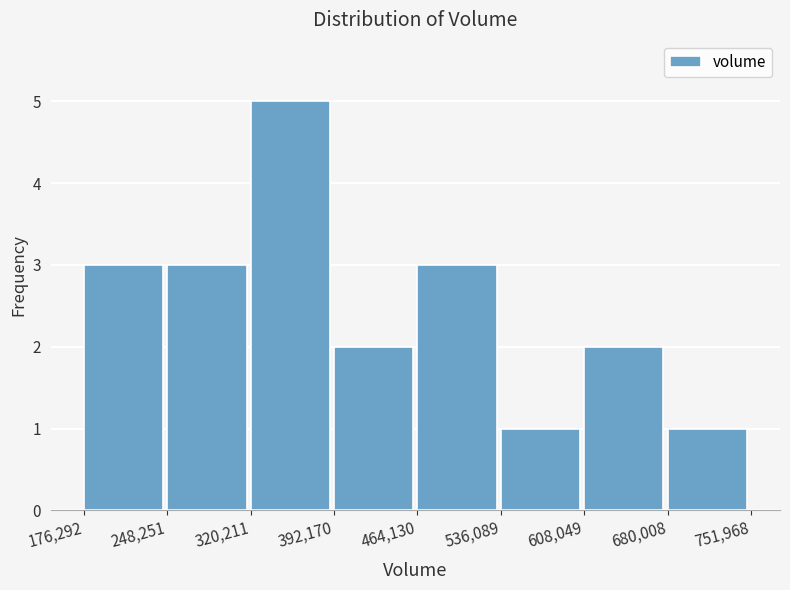

Reading left to right, transcribe this chart: for each bar, give the range it covers on the x-axis and its height. The values are not printed on the chart, so give them approximately, as read against the axis.

176,292 to 248,251: 3
248,251 to 320,211: 3
320,211 to 392,170: 5
392,170 to 464,130: 2
464,130 to 536,089: 3
536,089 to 608,049: 1
608,049 to 680,008: 2
680,008 to 751,968: 1